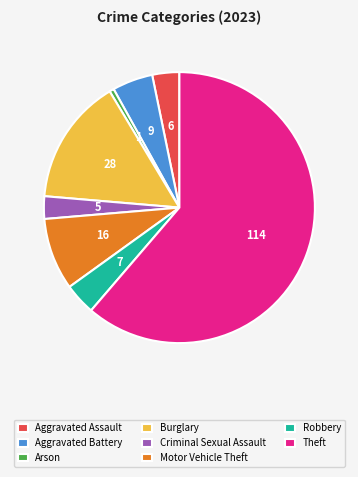

Which category has the biggest portion of the pie?

Theft